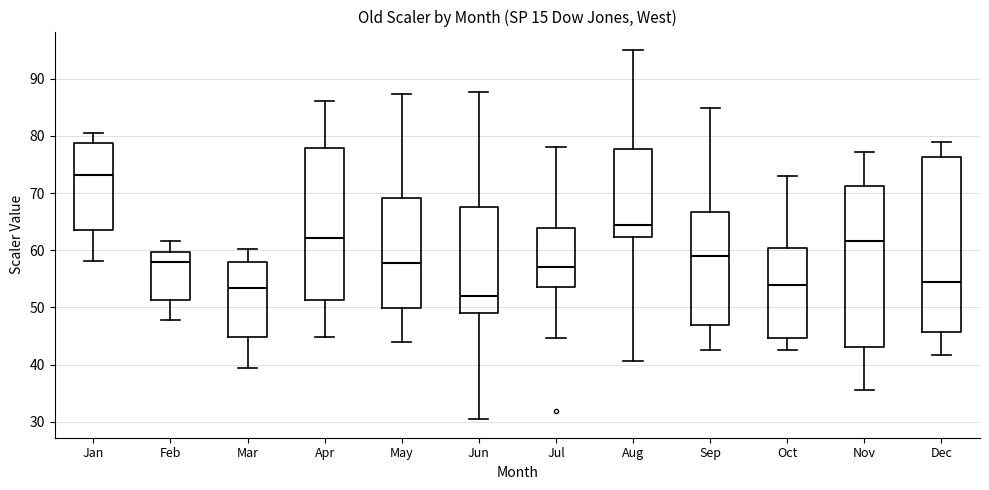

Reading left to right, read every box against the y-axis: the position of its median line, the range the box covers, and the ends of its whiskers. The values are not printed on the chart, so give them approximately, as read against the axis.

Jan: median 73, box 64 to 79, whiskers 58 to 81
Feb: median 58, box 51 to 60, whiskers 48 to 62
Mar: median 53, box 45 to 58, whiskers 39 to 60
Apr: median 62, box 51 to 78, whiskers 45 to 86
May: median 58, box 50 to 69, whiskers 44 to 87
Jun: median 52, box 49 to 68, whiskers 30 to 88
Jul: median 57, box 54 to 64, whiskers 45 to 78
Aug: median 64, box 62 to 78, whiskers 41 to 95
Sep: median 59, box 47 to 67, whiskers 43 to 85
Oct: median 54, box 45 to 60, whiskers 43 to 73
Nov: median 62, box 43 to 71, whiskers 36 to 77
Dec: median 54, box 46 to 76, whiskers 42 to 79